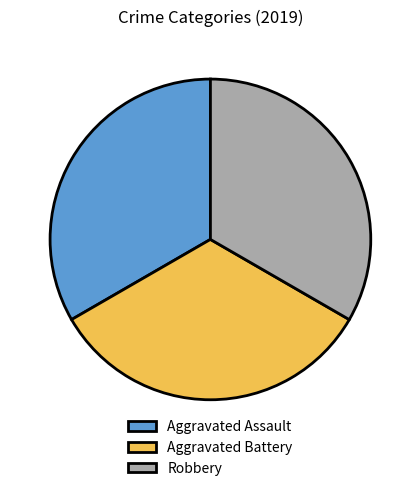

Is the sum of Robbery and Aggravated Assault greater than half?

Yes